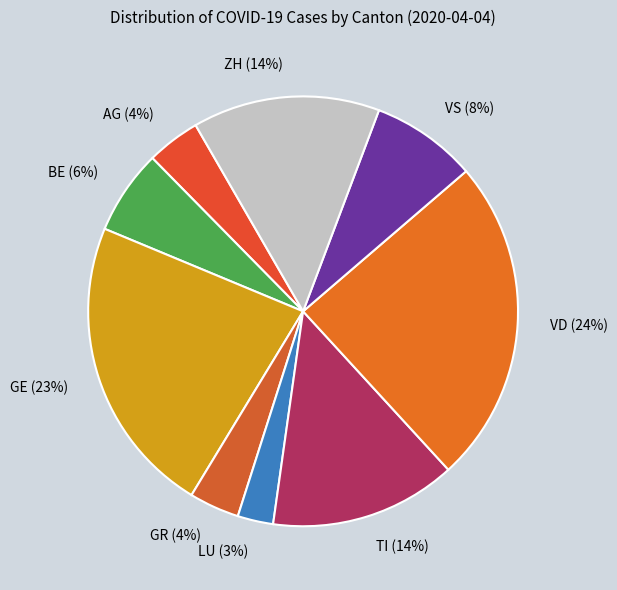

Is TI the majority of the pie?

No